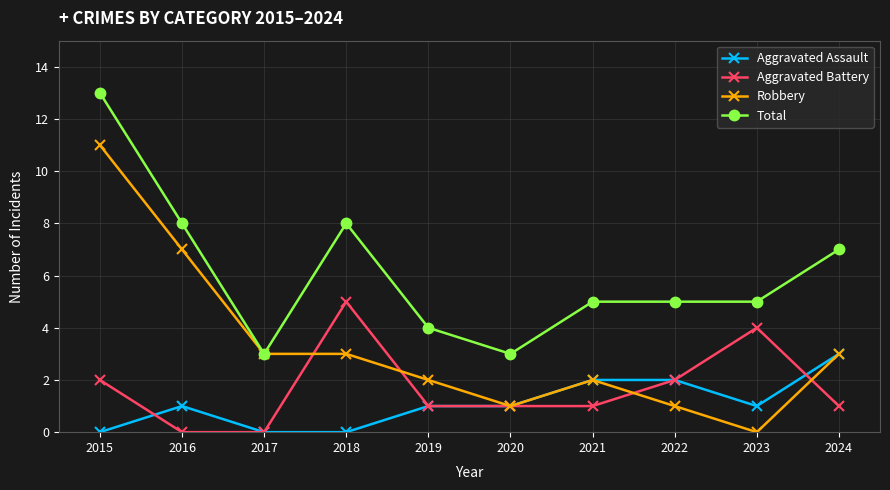

Count the number of data series in this chart.

4